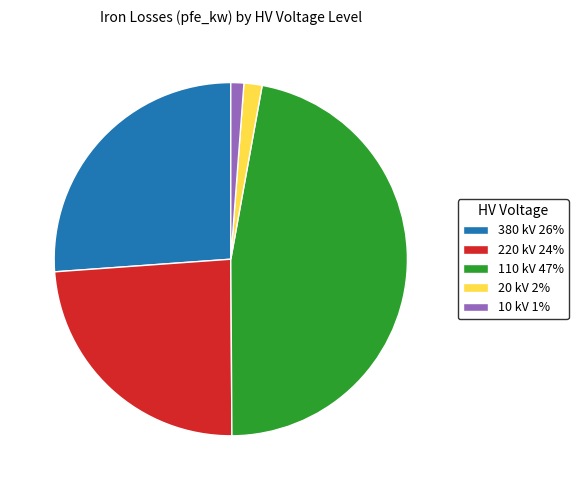

Do 380 kV 26% and 10 kV 1% together represent more than half of the pie?

No